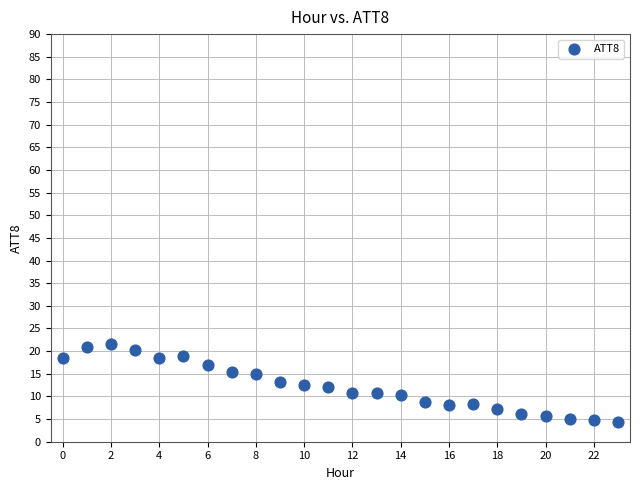

What is the range of Y values (max minus min)?

17.2